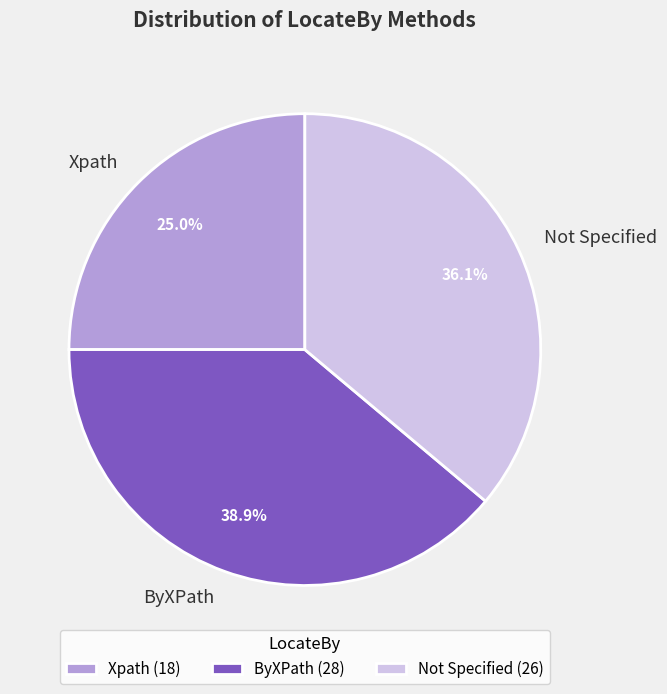

What percentage is the Xpath slice, to the nearest percent?

25%